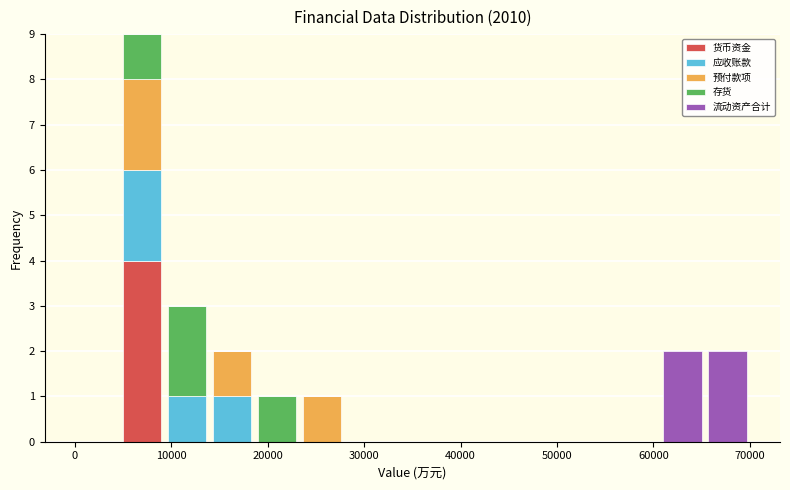

Reading left to right, list every stacked bar in this chart as the range it spans on the x-axis followed by its total height. Neither the bar edges nor the heights are printed on the chart, so give them approximately, as read against the axes.

0 to 5000: 0
5000 to 9000: 9
9000 to 14000: 3
14000 to 19000: 2
19000 to 23000: 1
23000 to 28000: 1
28000 to 33000: 0
33000 to 37000: 0
37000 to 42000: 0
42000 to 47000: 0
47000 to 51000: 0
51000 to 56000: 0
56000 to 61000: 0
61000 to 65000: 2
65000 to 70000: 2